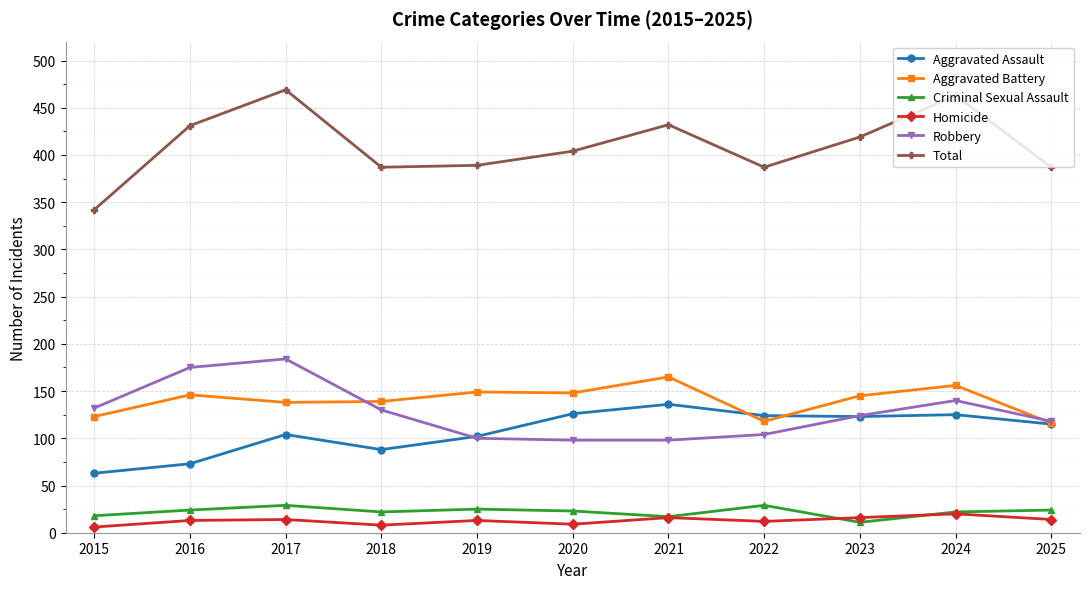

Is the value of Aggravated Assault at 2022 greater than the value of Total at 2021?

No